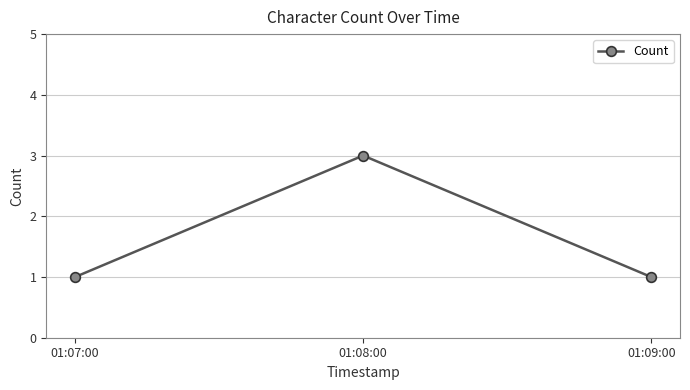

The chart shows a value of 1 at 01:07:00. True or false?

True